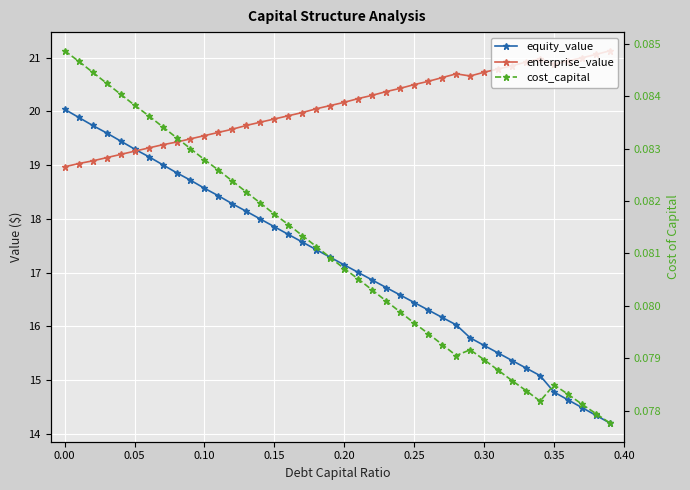

How many data points does each series have?

40